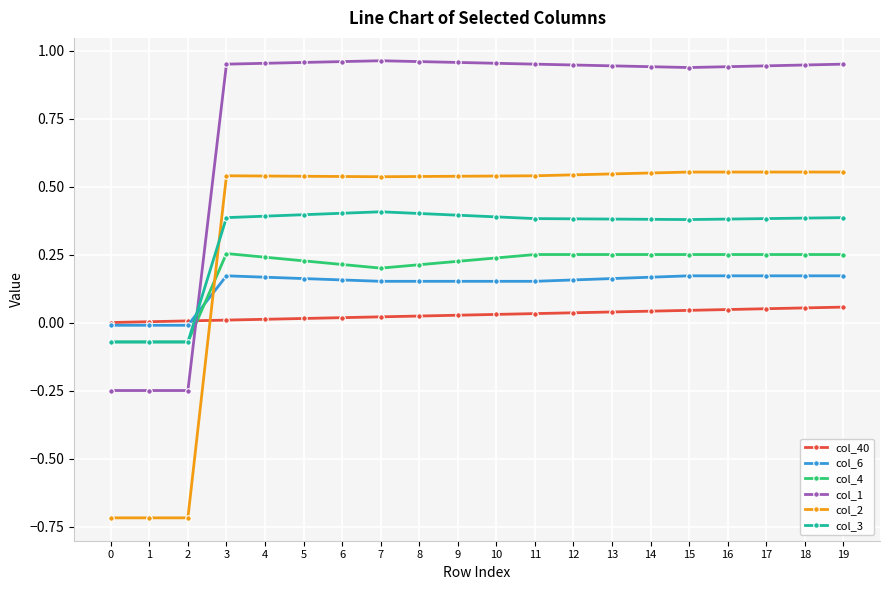

How many negative values does the col_3 series have?

3